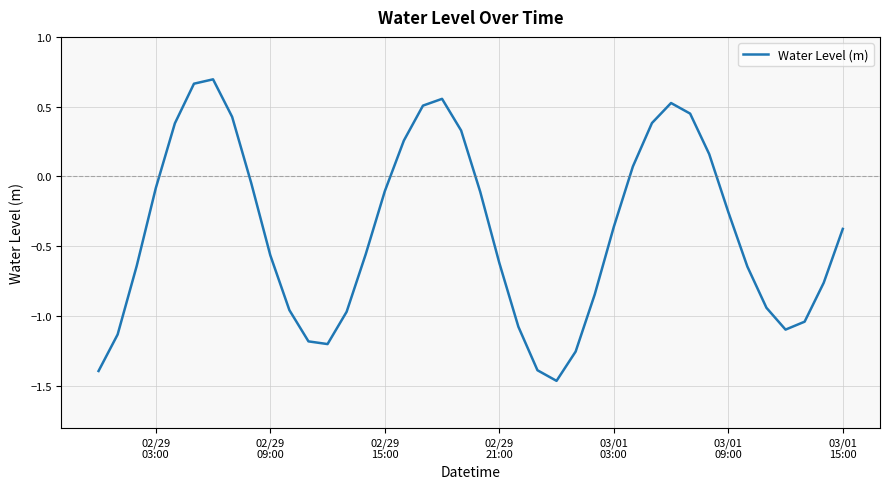

How many distinct data groups are displayed?

1